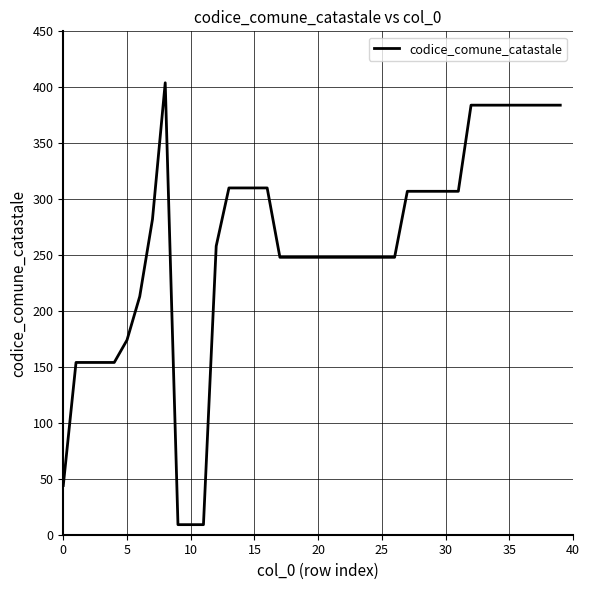

What is the difference between the maximum and minimum values?

395